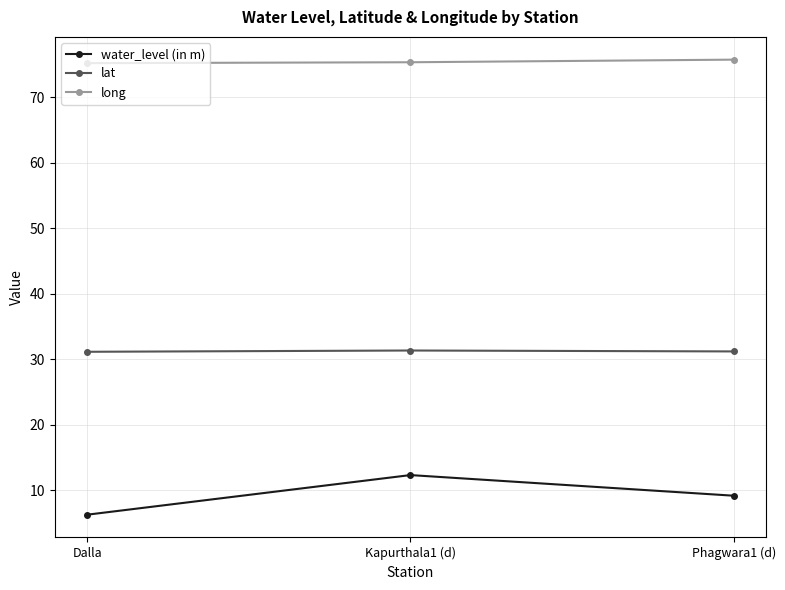

Is the value of water_level (in m) at Kapurthala1 (d) greater than the value of lat at Dalla?

No